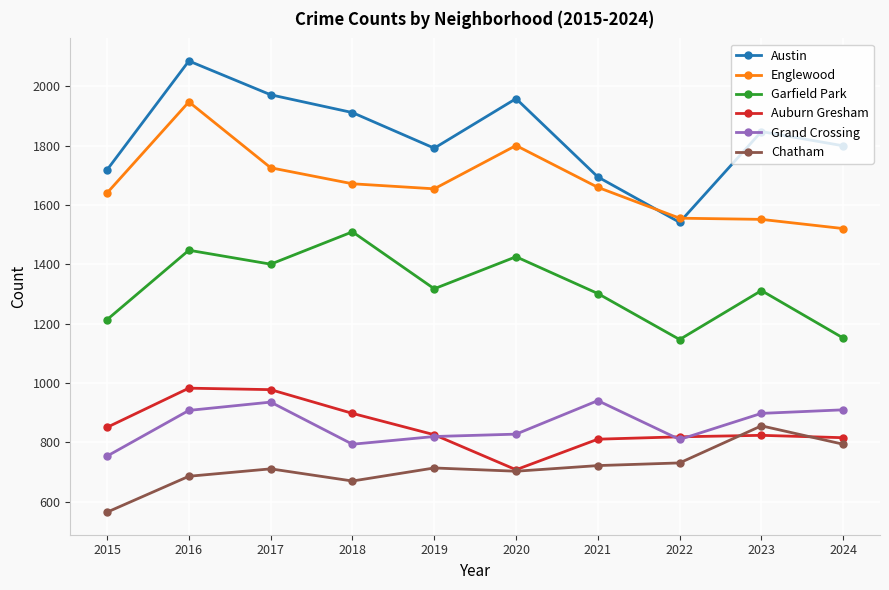

What is the greatest value displayed?

2086